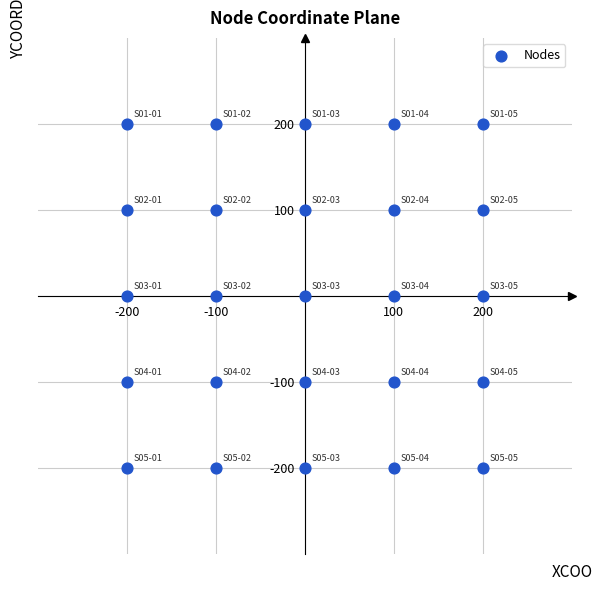

What is the range of Y values (max minus min)?

400